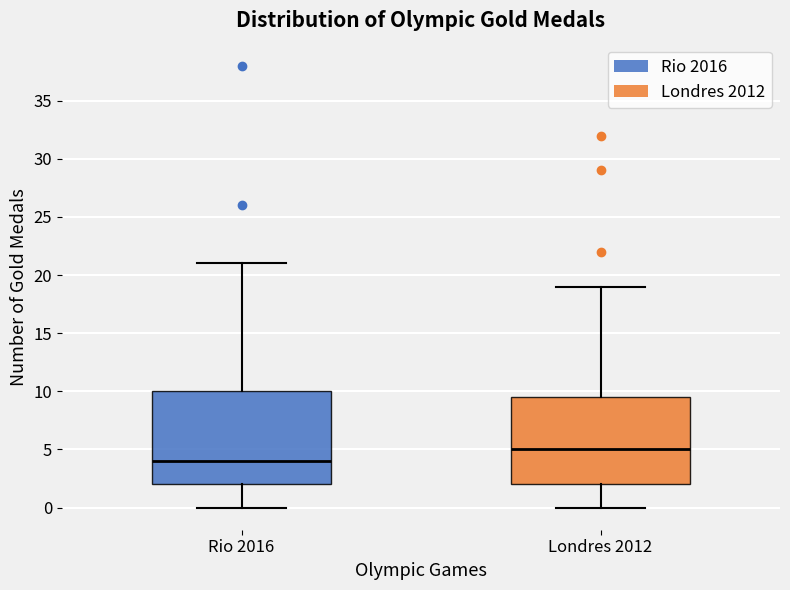

Which box is the tallest, from its lower edge to its upper edge?

Rio 2016